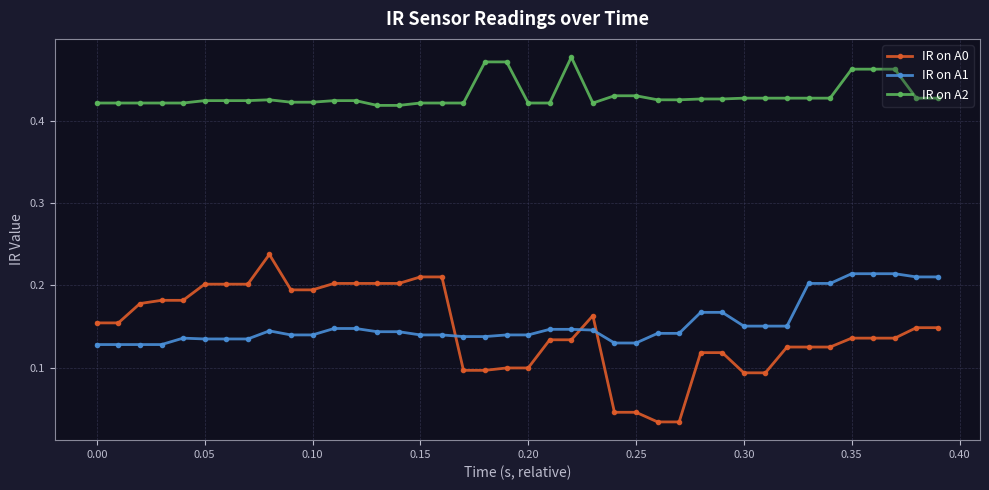

Count the IR on A0 values in the range 0 to 1.

40